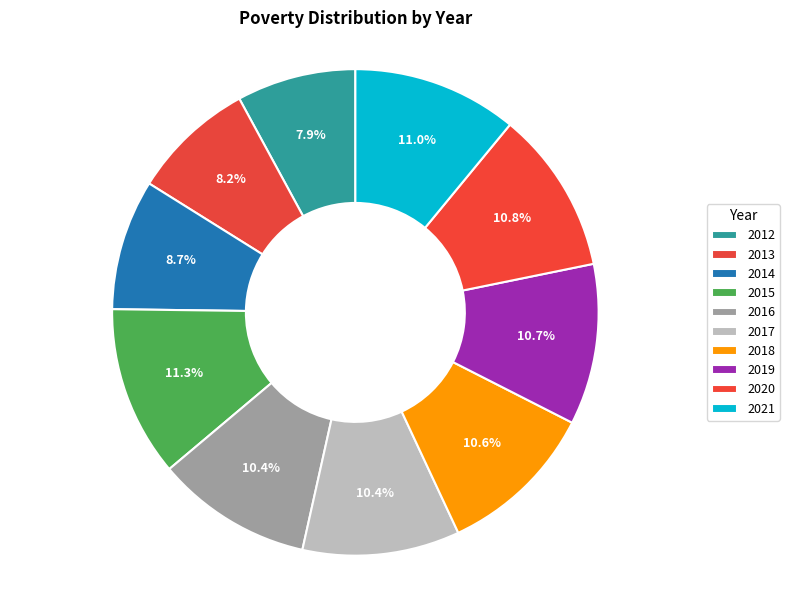

To the nearest percent, what portion does 2014 represent?

9%